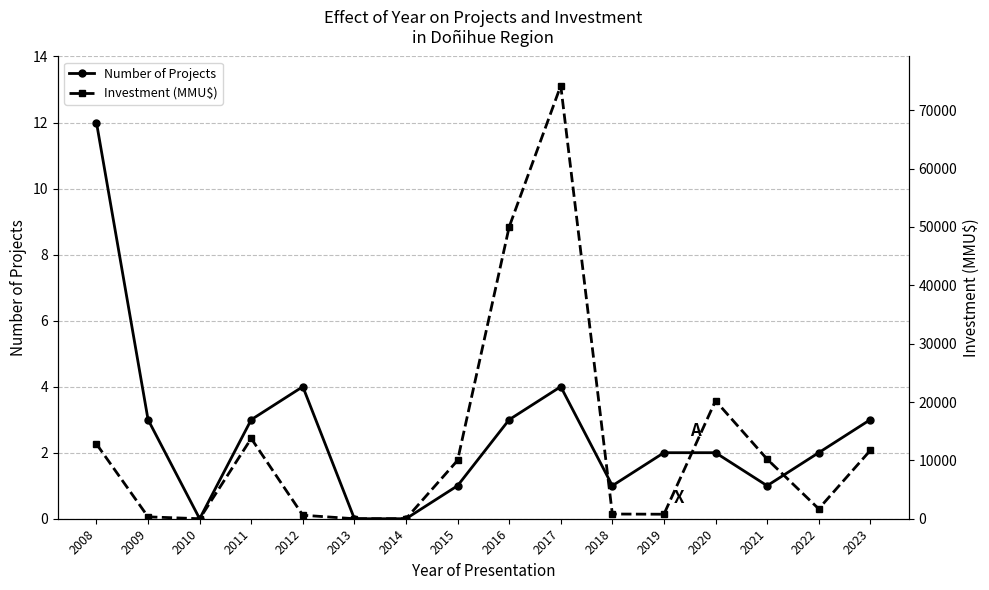

True or false: Investment (MMU$) and Number of Projects intersect in this chart.

False